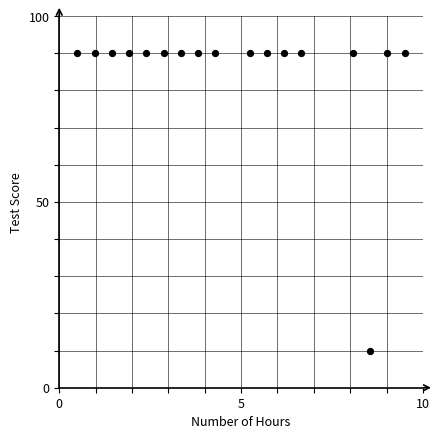

What is the range of Y values (max minus min)?

80.0